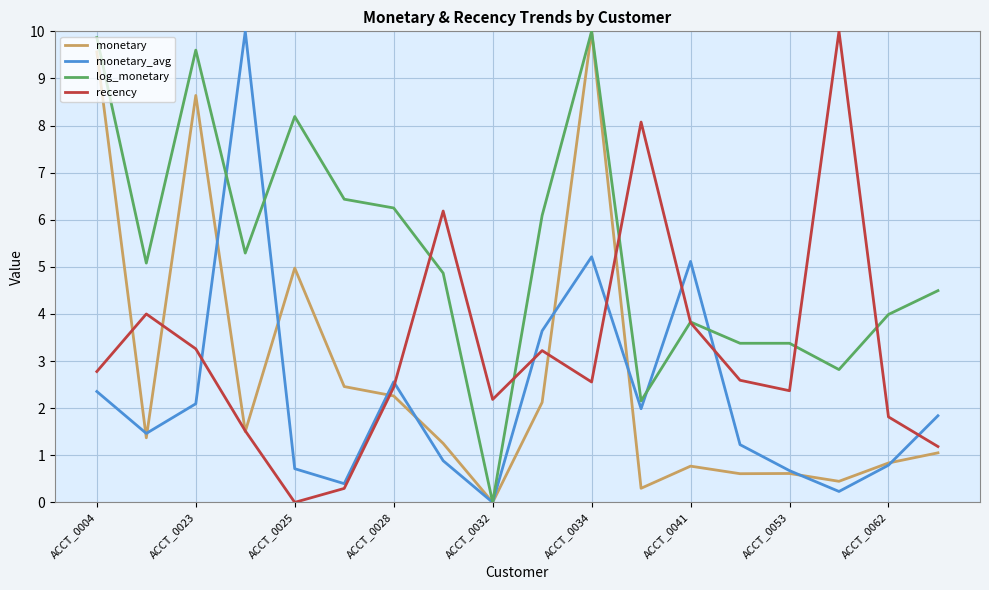

Which series has the largest total across all categories?

log_monetary